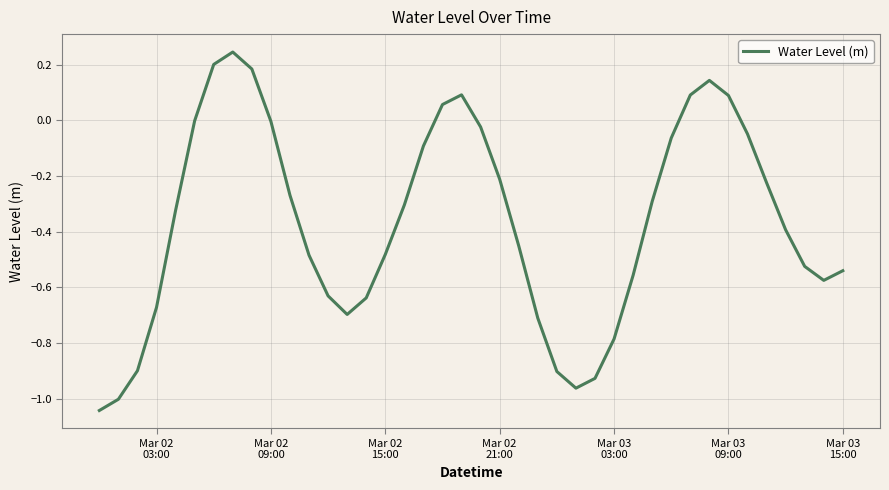

What is the difference between the maximum and minimum values?

1.3